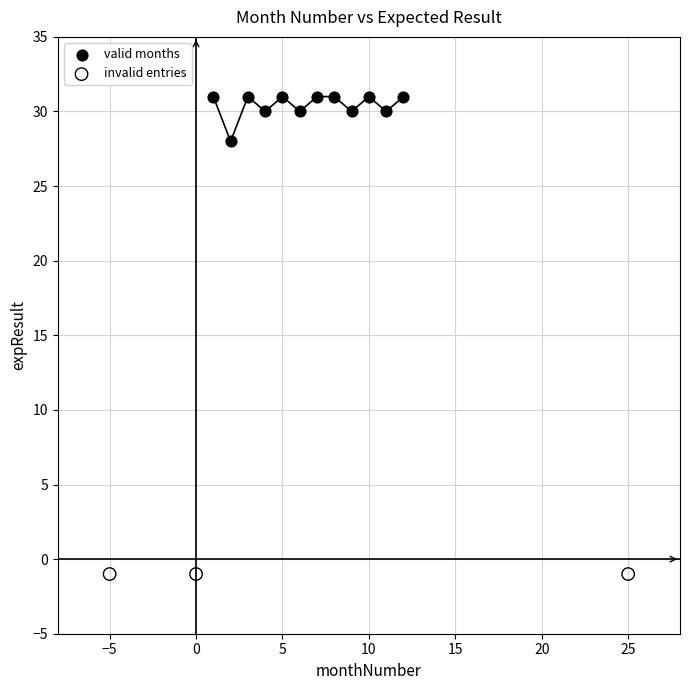

Which series reaches the minimum Y coordinate?

invalid entries